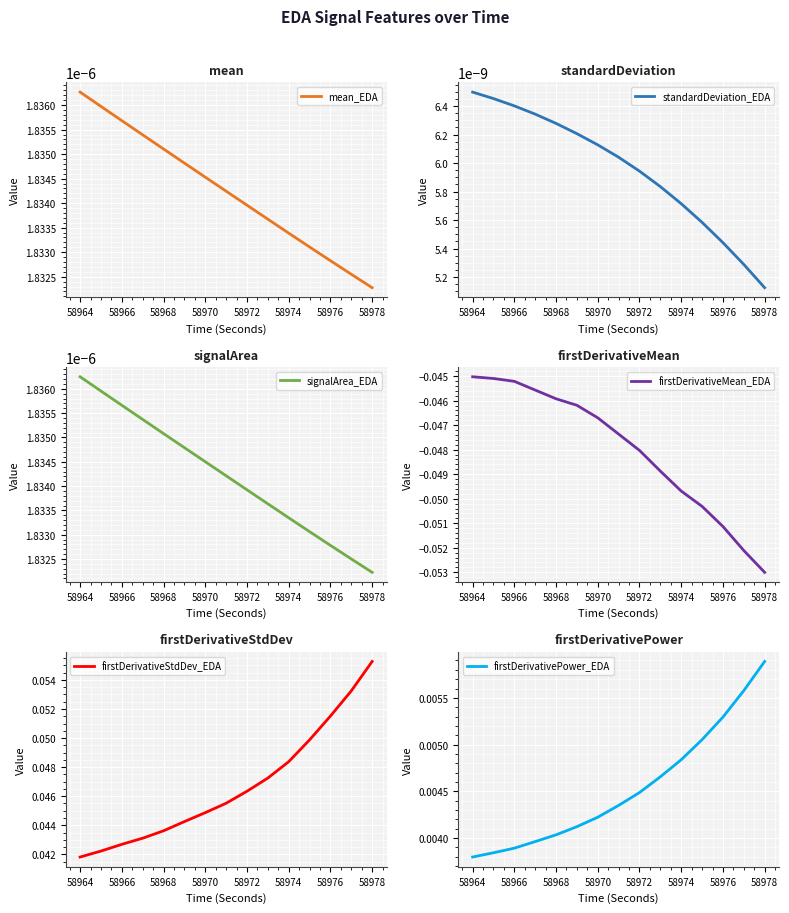

True or false: standardDeviation_EDA and mean_EDA intersect in this chart.

False